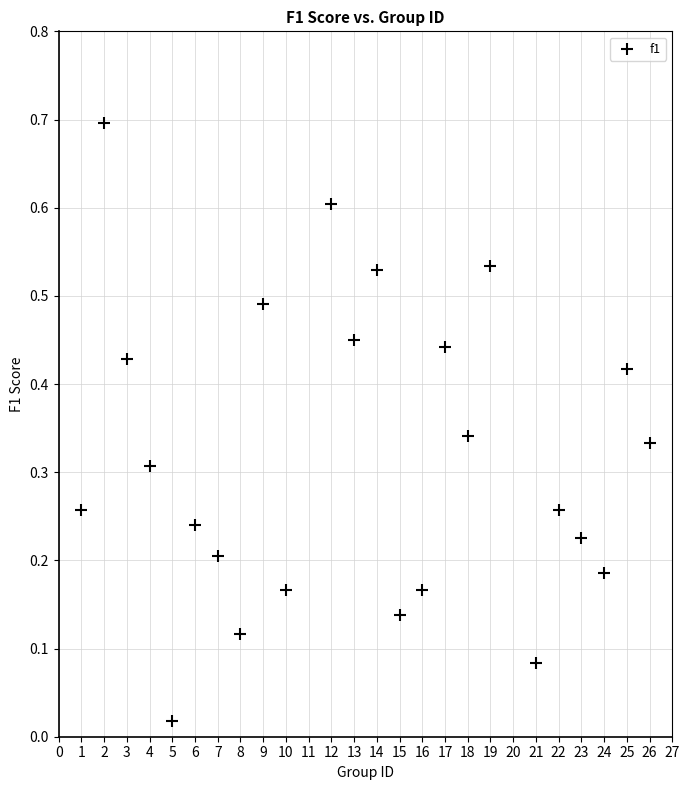

What is the range of X values (max minus min)?

25.0